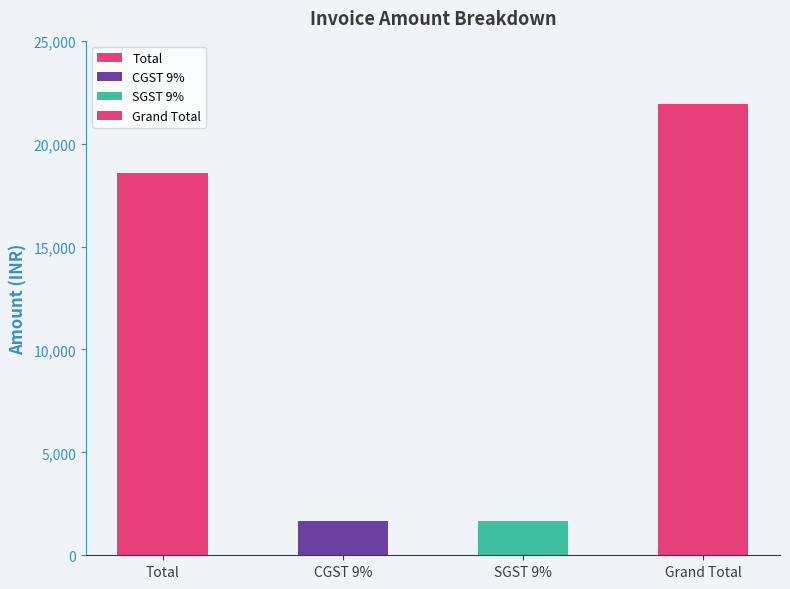

What position from the left is CGST 9%?

2